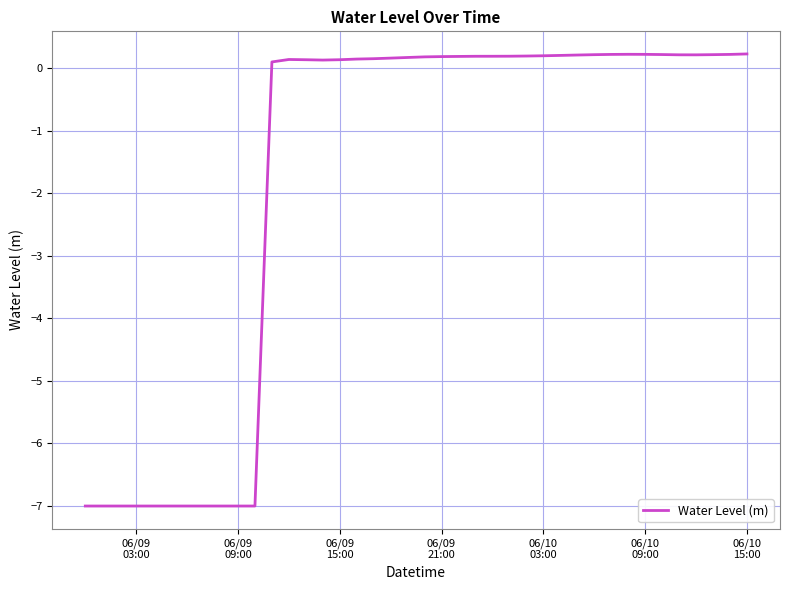

What is the smallest value displayed?

-7.0